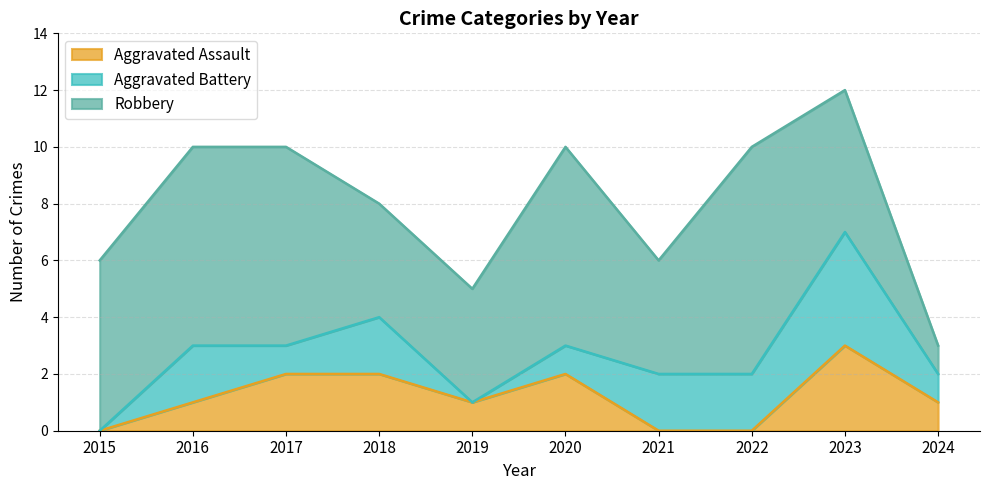

What is the value of the Aggravated Battery point at the 3rd from the left?

1